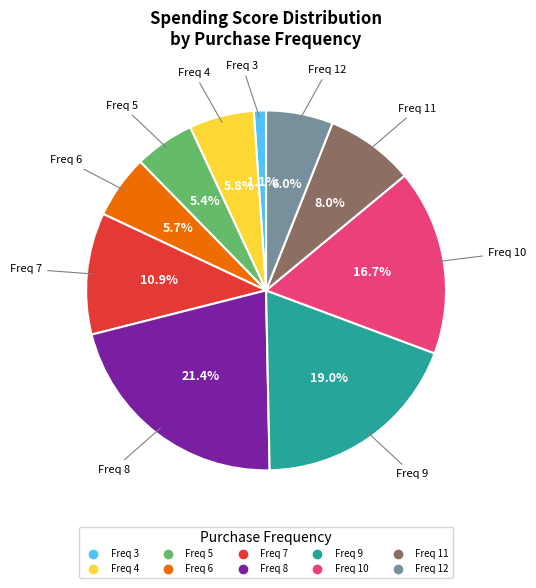

Is there any slice that represents more than half of the pie?

No